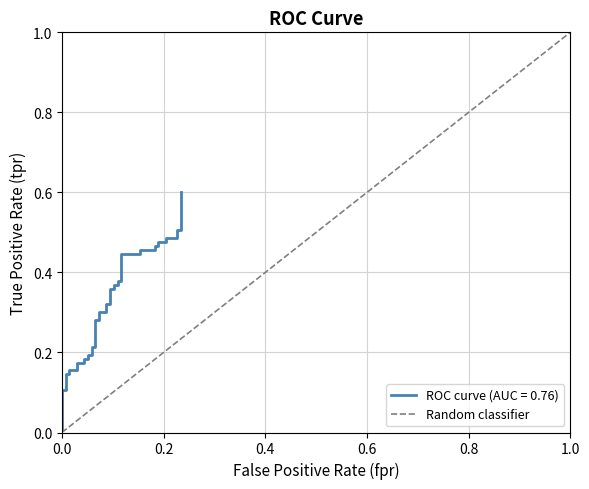

What is the greatest value displayed?

1